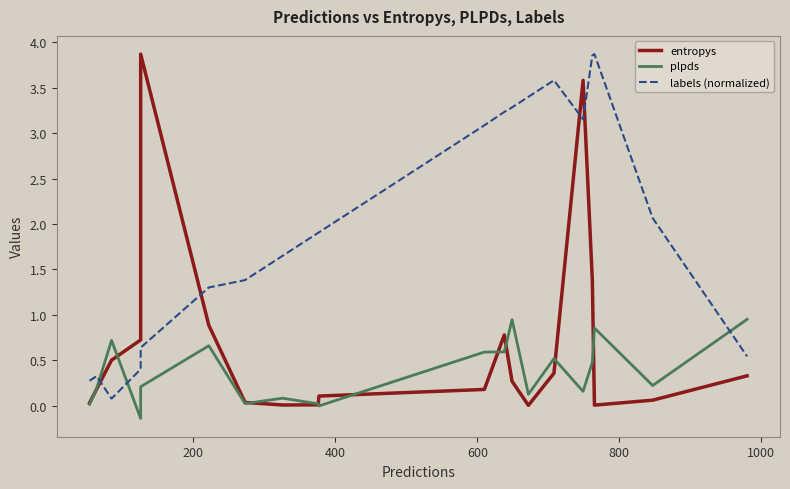

Which series has the widest spread of values?

entropys